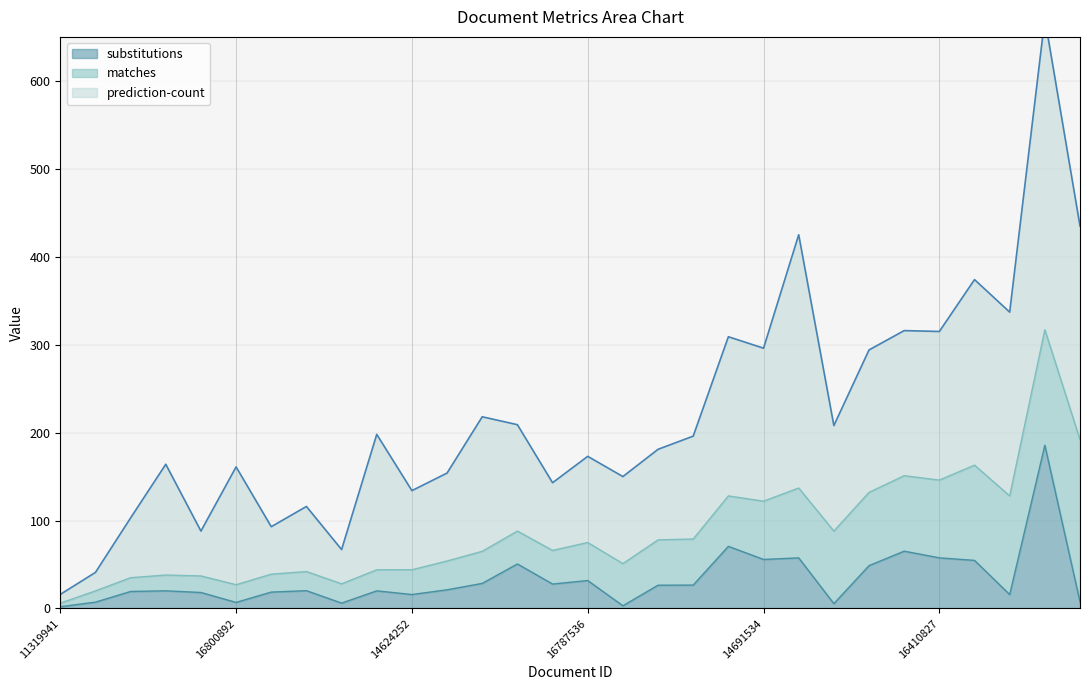

Is it true that substitutions equals 31.8 at 16787536?

True